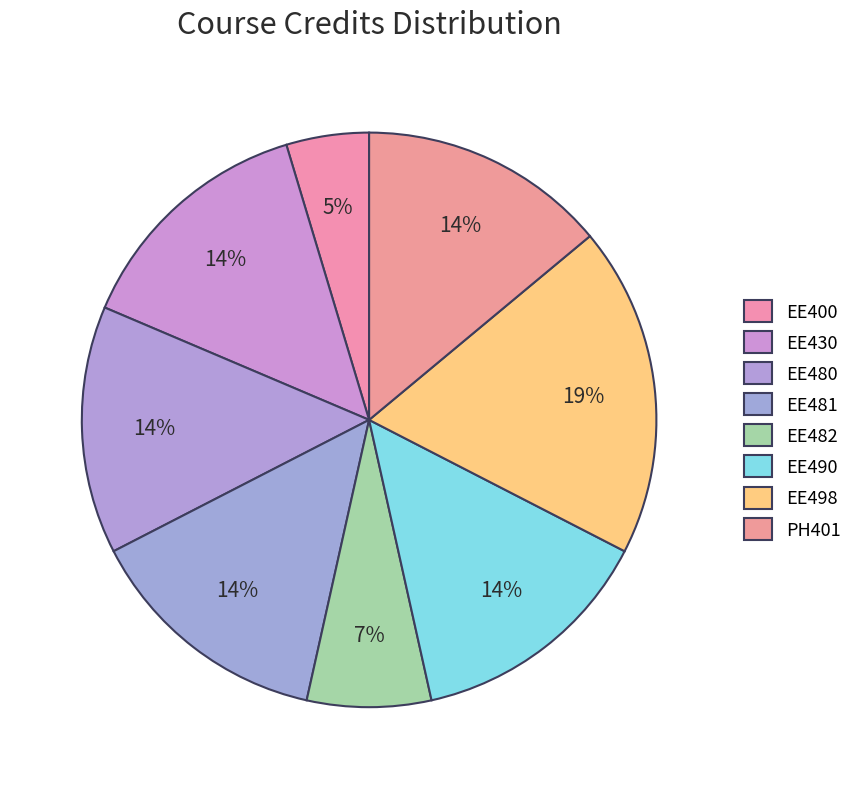

Which has a higher value, EE400 or PH401?

PH401